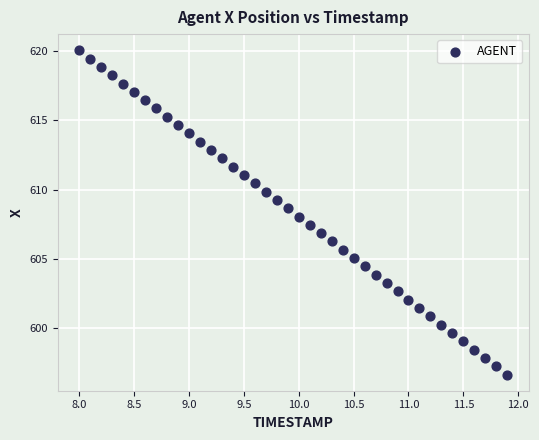

What is the range of Y values (max minus min)?

23.4